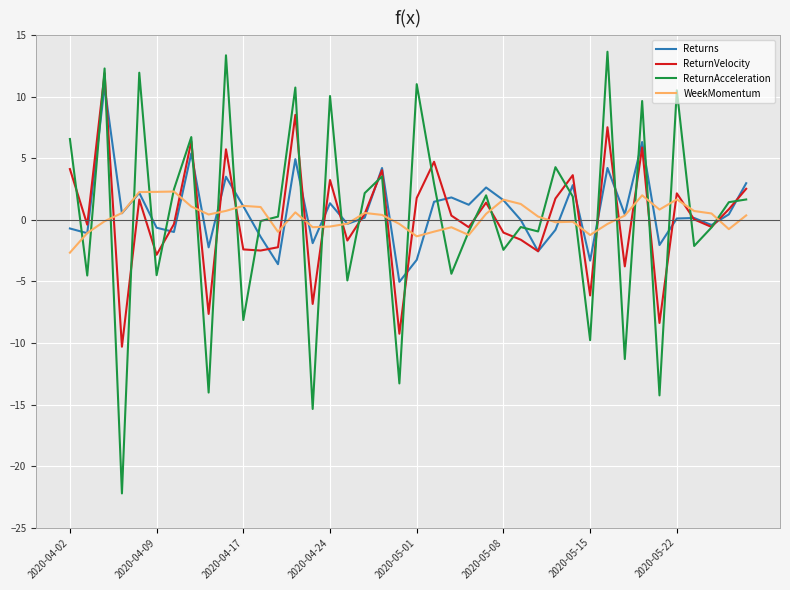

What is the minimum value for ReturnVelocity?

-10.3